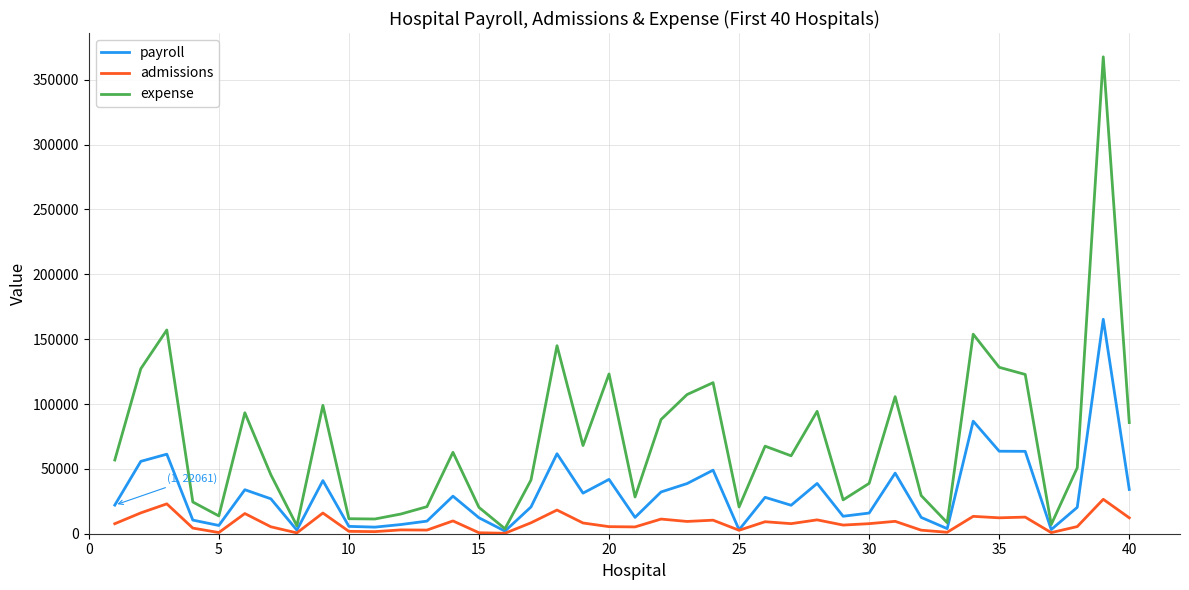

Which series has the largest total across all categories?

expense